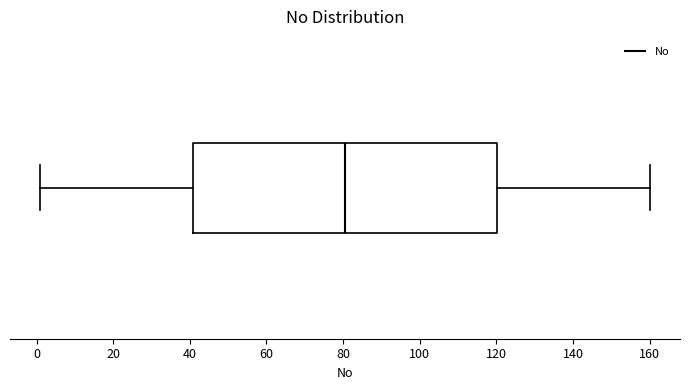

Where is the right edge of the box on the x-axis? The values are not printed on the chart, so give them approximately, as read against the axis.

120